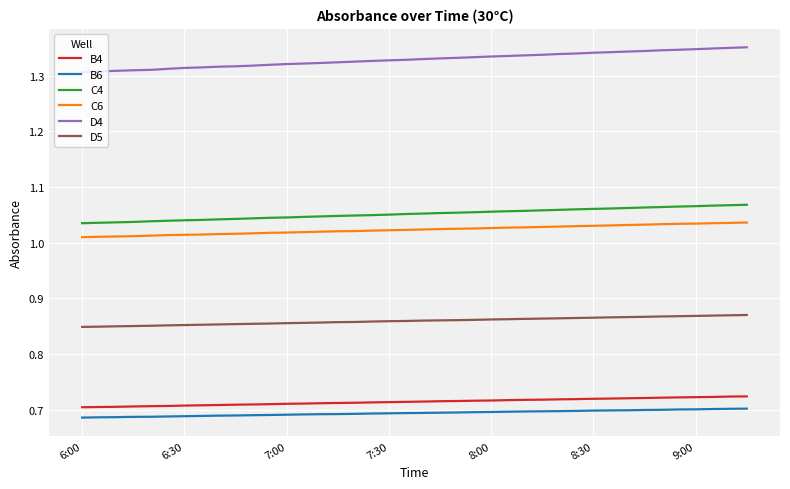

True or false: C6 and B6 cross at least once.

False